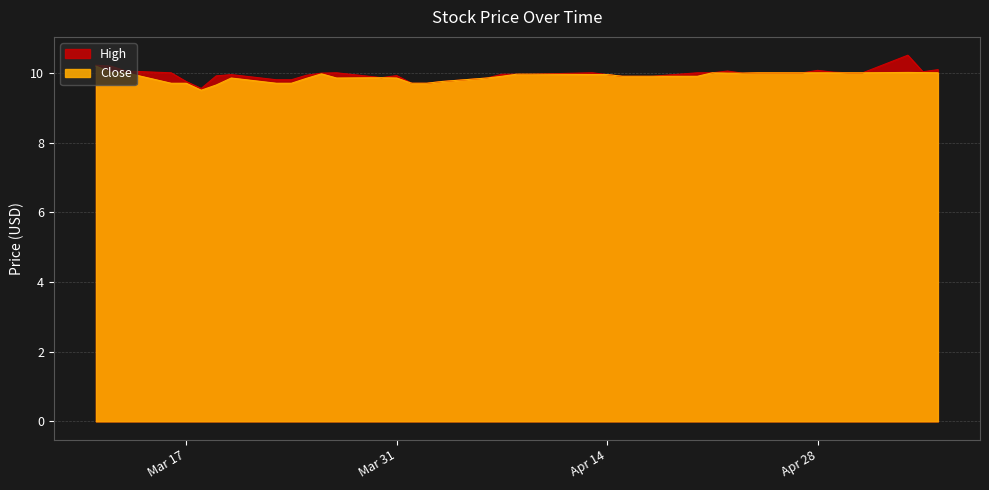

What is the difference between the maximum and minimum values in the Close series?

0.7